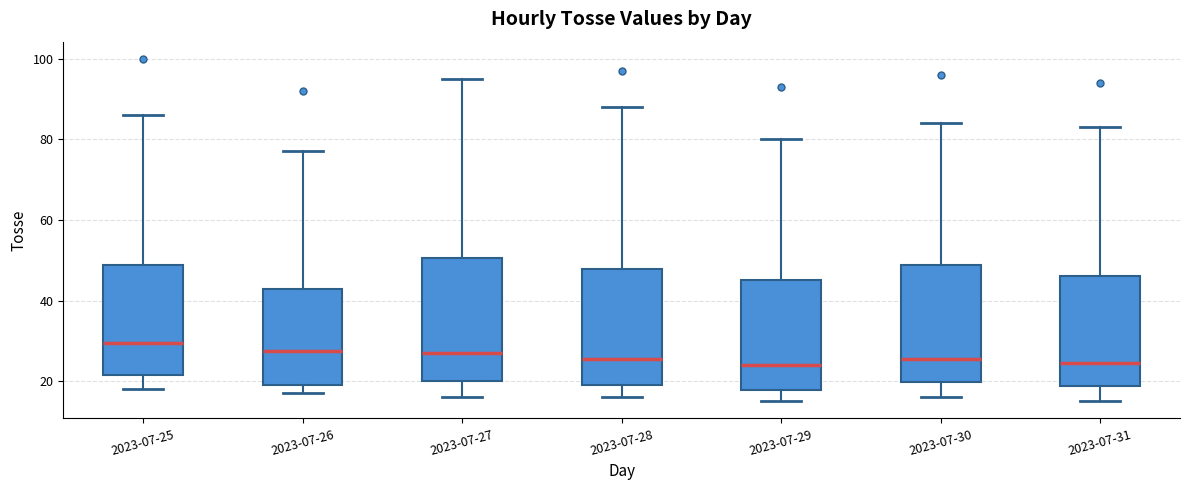

Reading left to right, read every box against the y-axis: the position of its median line, the range the box covers, and the ends of its whiskers. The values are not printed on the chart, so give them approximately, as read against the axis.

2023-07-25: median 30, box 22 to 48, whiskers 18 to 86
2023-07-26: median 28, box 20 to 42, whiskers 18 to 78
2023-07-27: median 28, box 20 to 50, whiskers 16 to 96
2023-07-28: median 26, box 20 to 48, whiskers 16 to 88
2023-07-29: median 24, box 18 to 46, whiskers 16 to 80
2023-07-30: median 26, box 20 to 48, whiskers 16 to 84
2023-07-31: median 24, box 18 to 46, whiskers 16 to 84